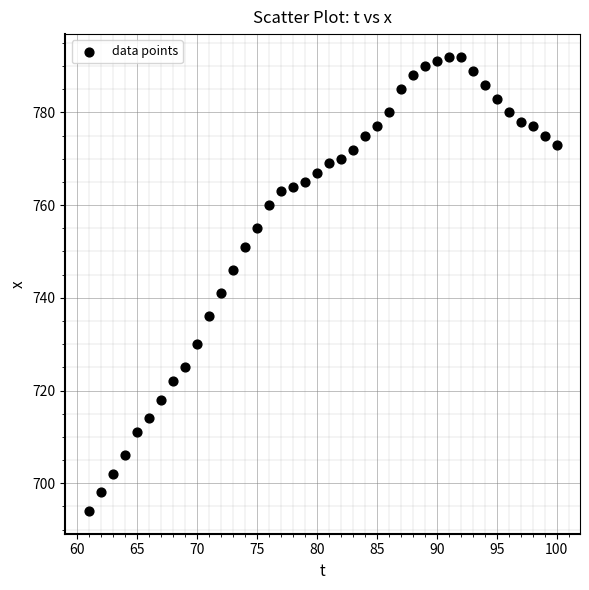

What is the range of X values (max minus min)?

39